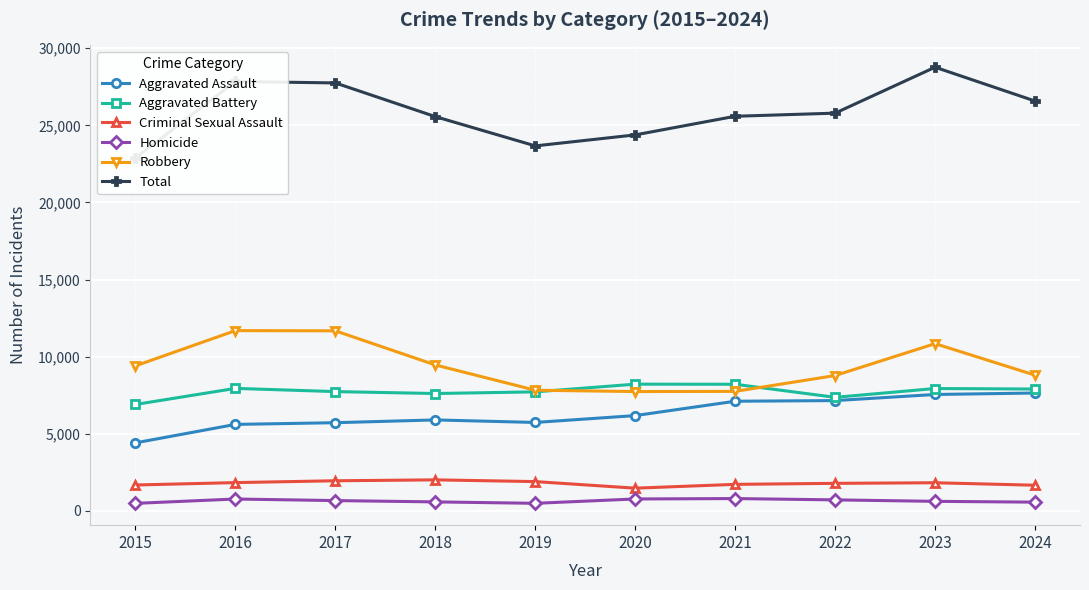

Which series has the widest spread of values?

Total